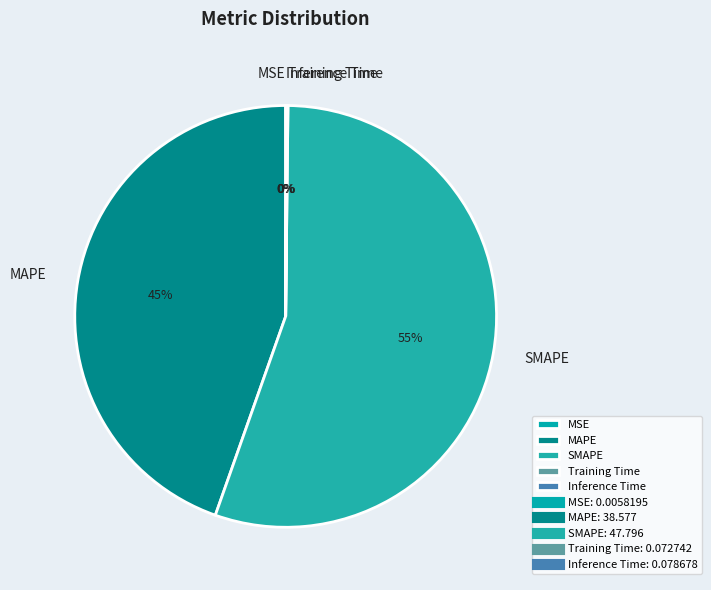

Is there any slice that represents more than half of the pie?

Yes